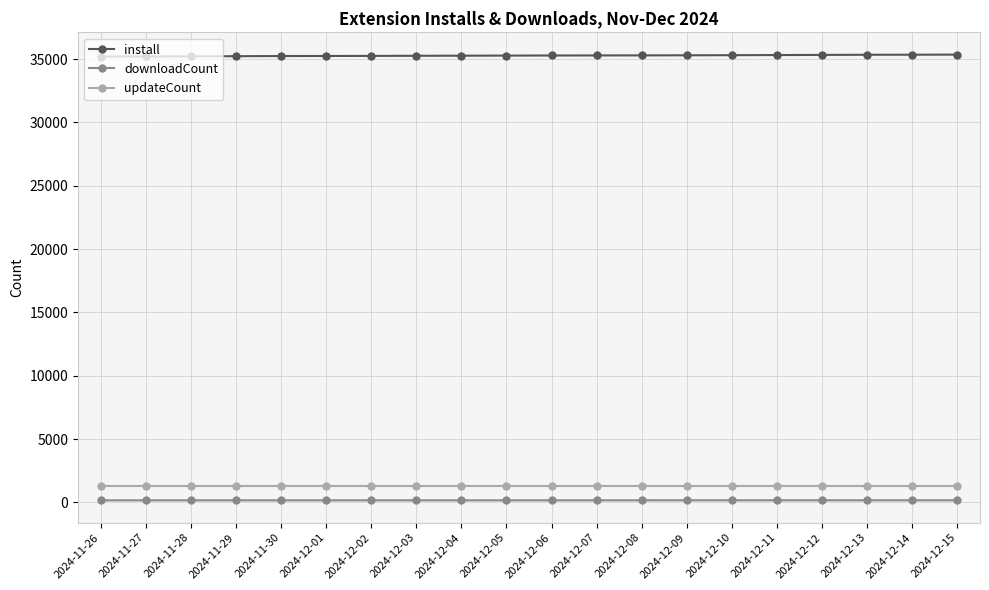

What is the maximum value shown in the chart?

35360